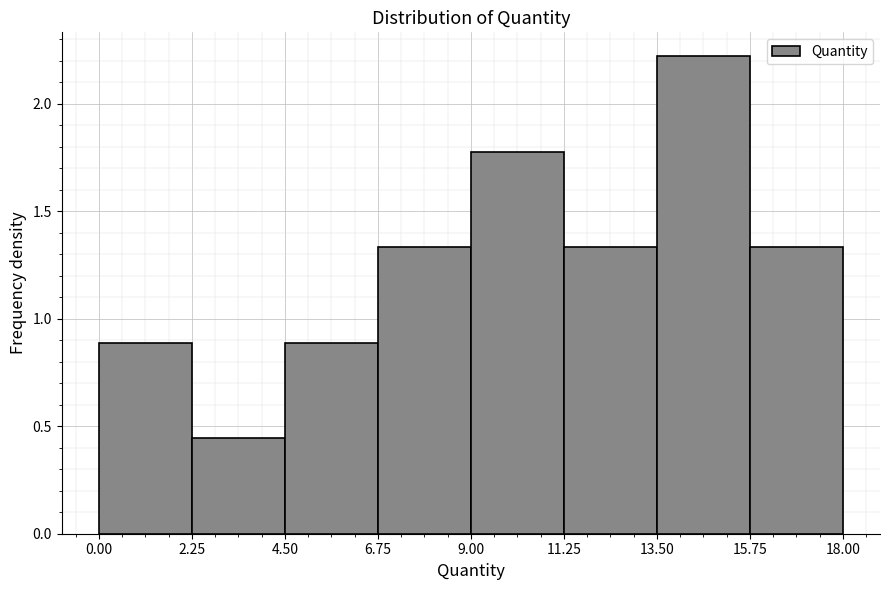

Reading left to right, transcribe this chart: for each bar, give the range it covers on the x-axis and its height. The values are not printed on the chart, so give them approximately, as read against the axis.

0.00 to 2.25: 0.90
2.25 to 4.50: 0.45
4.50 to 6.75: 0.90
6.75 to 9.00: 1.35
9.00 to 11.25: 1.80
11.25 to 13.50: 1.35
13.50 to 15.75: 2.20
15.75 to 18.00: 1.35